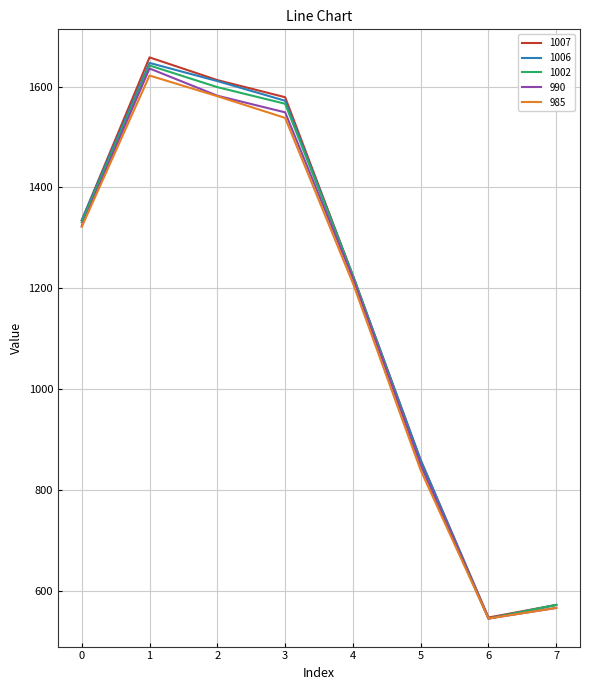

What is the spread (max minus min) of values at 0?

13